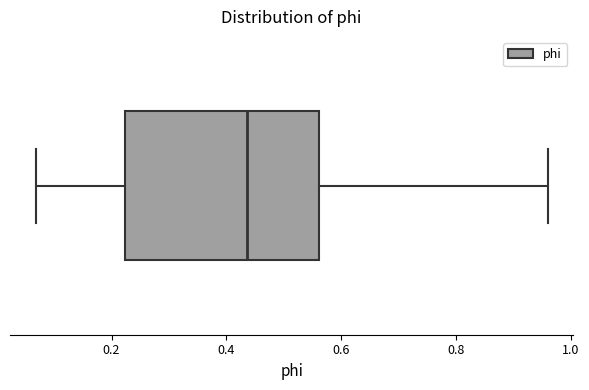

Transcribe this box plot: give where the median line is, the range the box spans, and where the two whiskers end, as read against the x-axis. The values are not printed on the chart, so give them approximately, as read against the axis.

median 0.44, box 0.22 to 0.56, whiskers 0.06 to 0.96